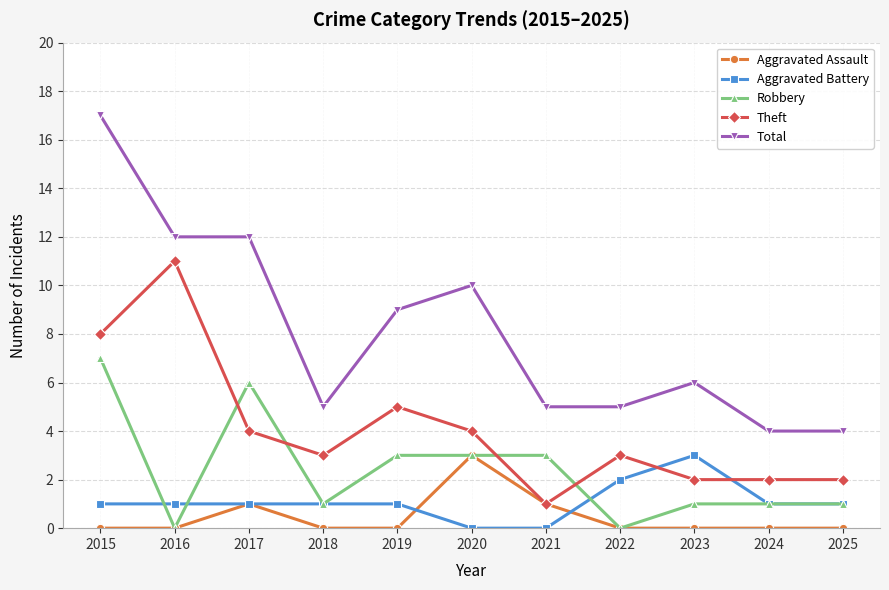

At which category is the sum across all series the highest?

2015